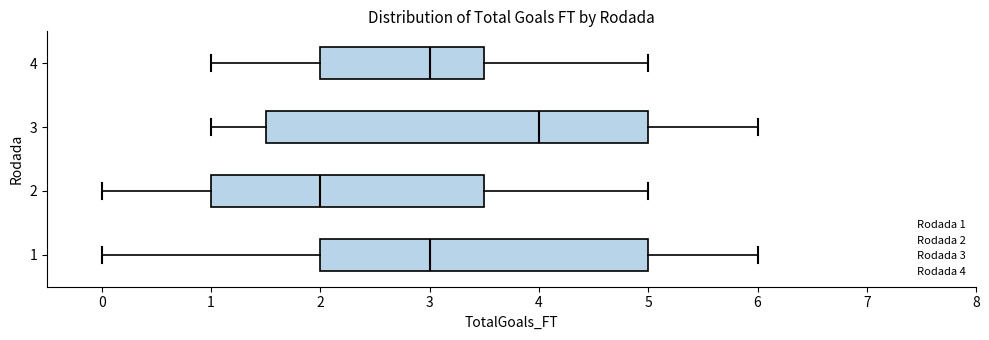

Reading bottom to top, read every box against the x-axis: the position of its median line, the range the box covers, and the ends of its whiskers. The values are not printed on the chart, so give them approximately, as read against the axis.

1: median 3.0, box 2.0 to 5.0, whiskers 0.0 to 6.0
2: median 2.0, box 1.0 to 3.5, whiskers 0.0 to 5.0
3: median 4.0, box 1.5 to 5.0, whiskers 1.0 to 6.0
4: median 3.0, box 2.0 to 3.5, whiskers 1.0 to 5.0